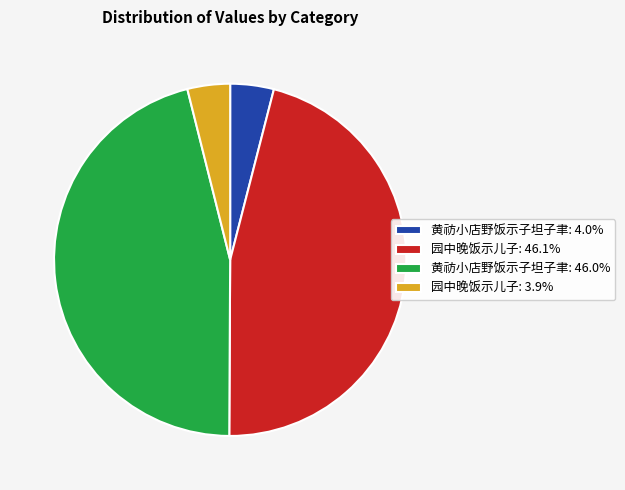

Combined, do 黄祊小店野饭示子坦子聿: 46.0% and 园中晚饭示儿子: 46.1% account for over 50%?

Yes